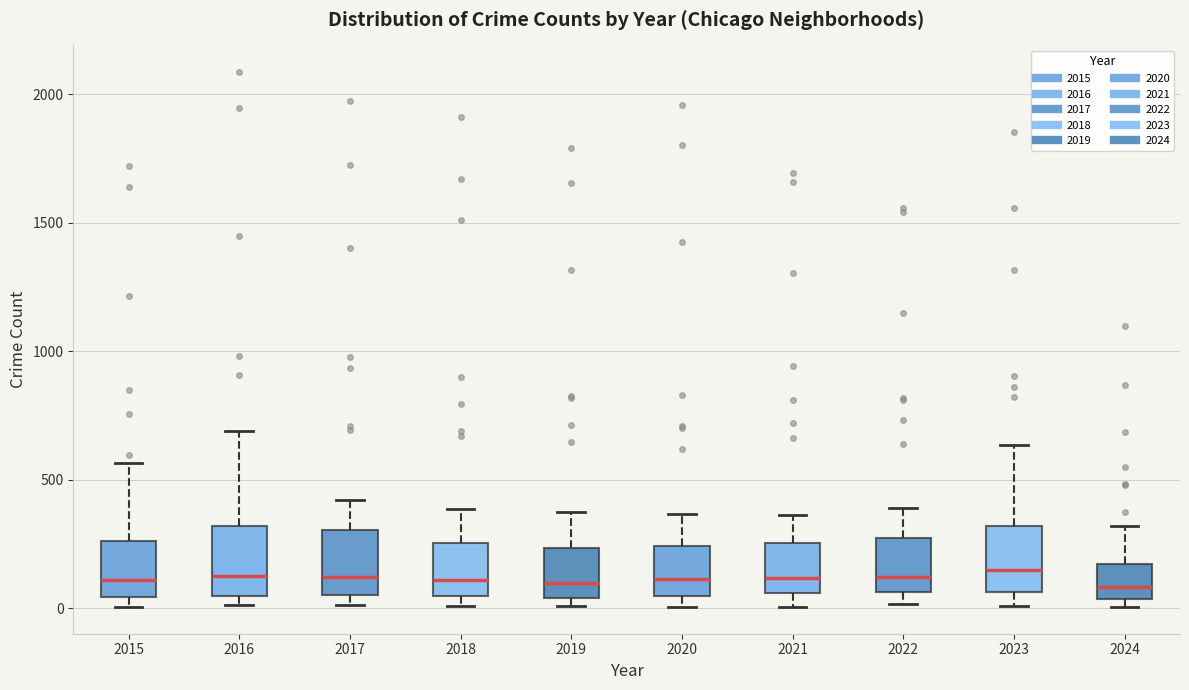

Reading left to right, read every box against the y-axis: the position of its median line, the range the box covers, and the ends of its whiskers. The values are not printed on the chart, so give them approximately, as read against the axis.

2015: median 100, box 50 to 250, whiskers 0 to 550
2016: median 150, box 50 to 300, whiskers 0 to 700
2017: median 100, box 50 to 300, whiskers 0 to 400
2018: median 100, box 50 to 250, whiskers 0 to 400
2019: median 100, box 50 to 250, whiskers 0 to 400
2020: median 100, box 50 to 250, whiskers 0 to 350
2021: median 100, box 50 to 250, whiskers 0 to 350
2022: median 100, box 50 to 250, whiskers 0 to 400
2023: median 150, box 50 to 300, whiskers 0 to 650
2024: median 100, box 50 to 150, whiskers 0 to 300